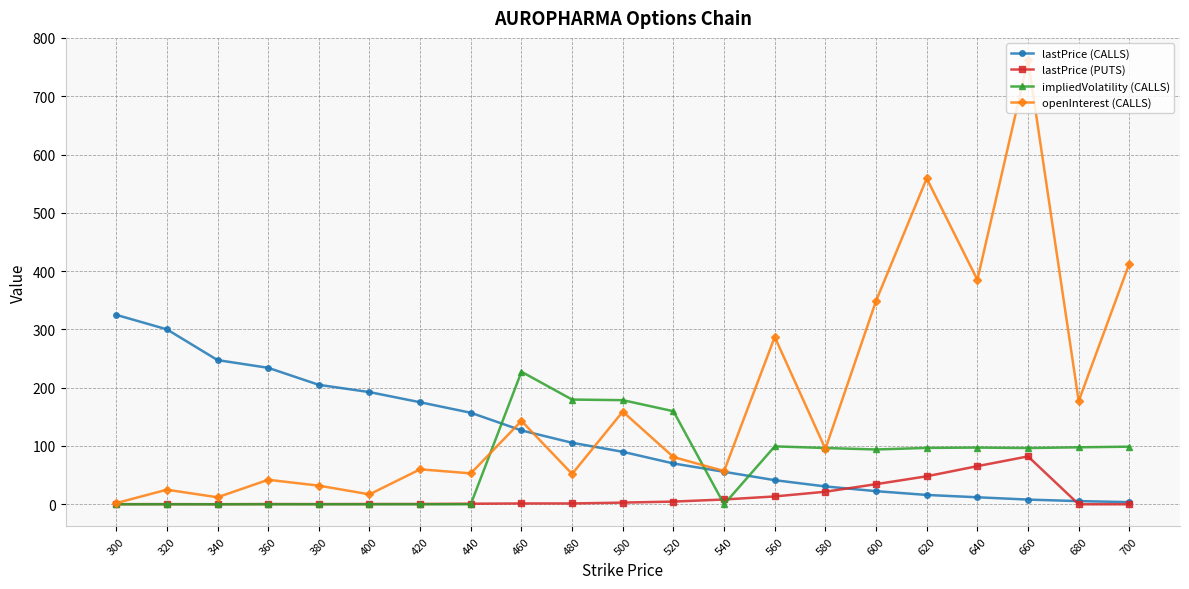

True or false: impliedVolatility (CALLS) has more than 2 interior local peaks.

True